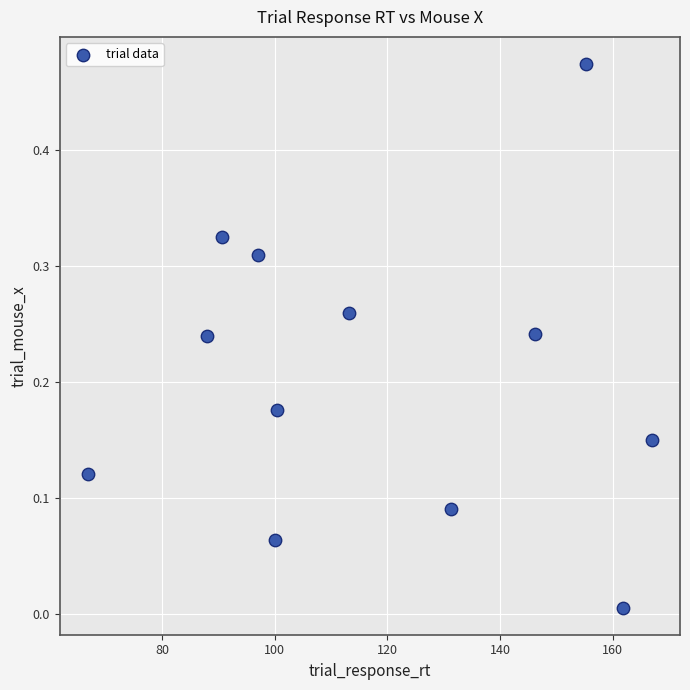

What is the average X value?

118.1